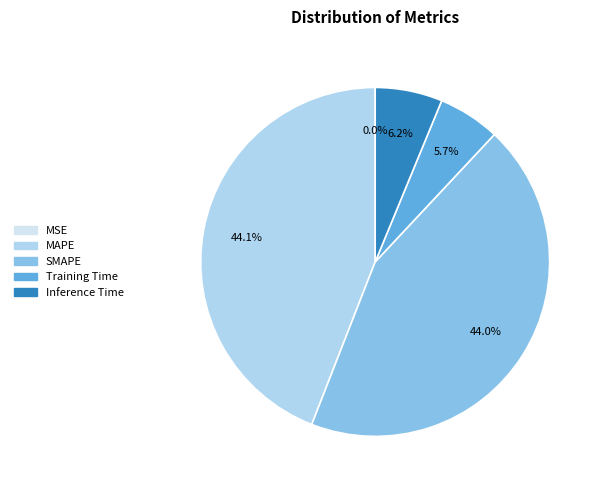

Is there a majority slice in this chart?

No